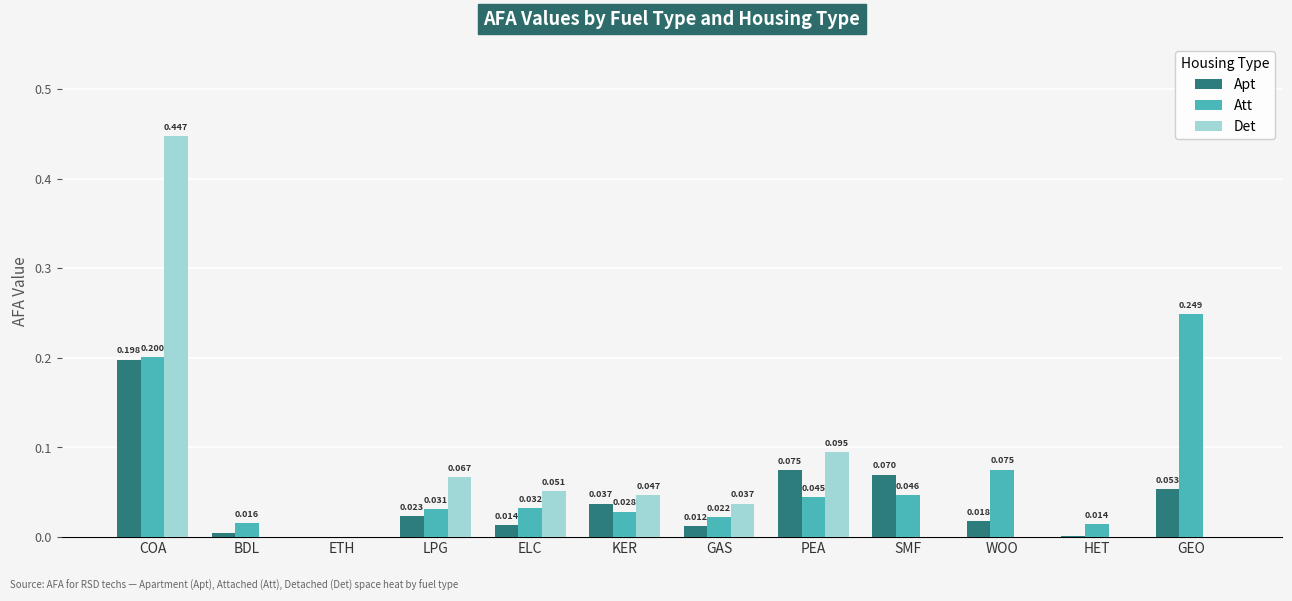

How many groups of bars are there?

12